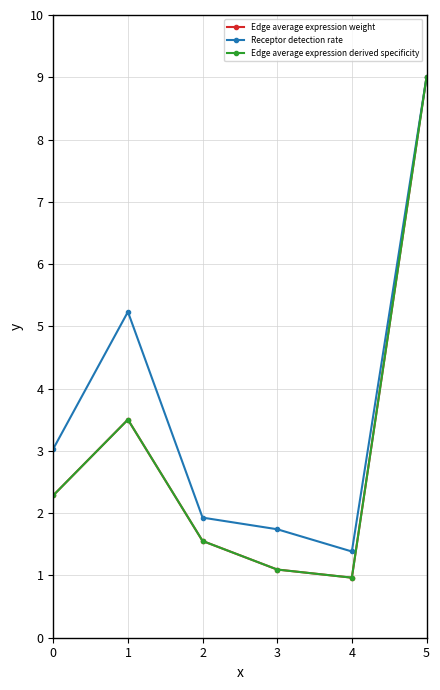

List the labels in order of Edge average expression derived specificity value, largest first.

5, 1, 0, 2, 3, 4